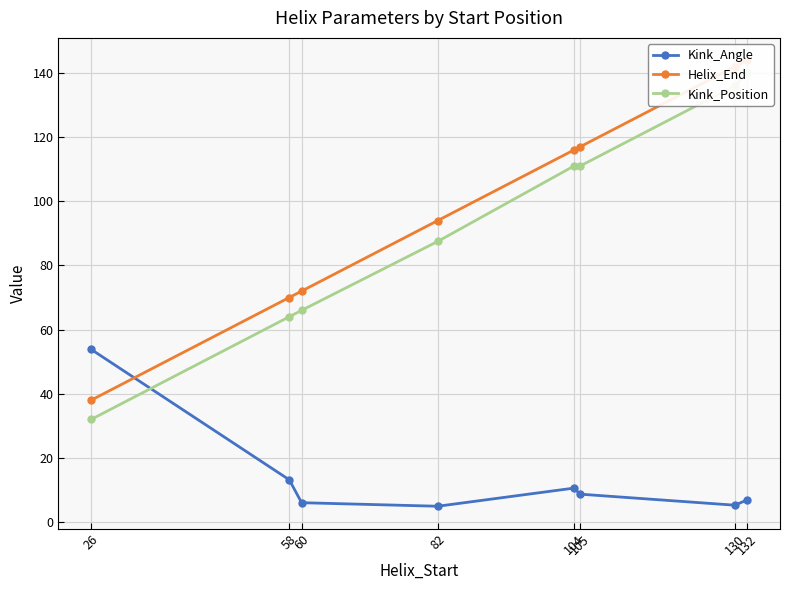

What is the total value across all series at 60?

144.0